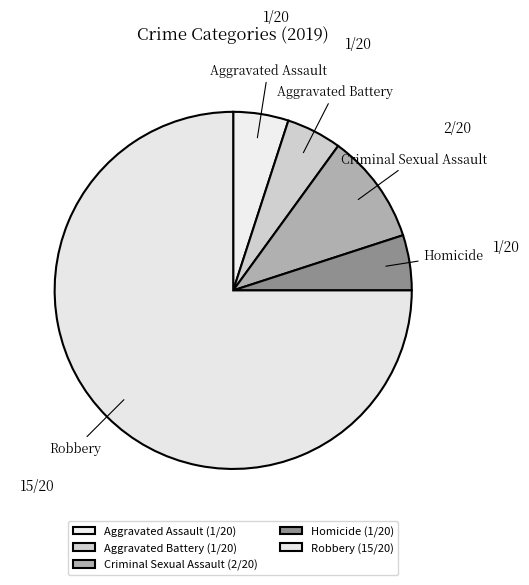

To the nearest percent, what is the difference between the Robbery and Aggravated Assault slice percentages?

70%